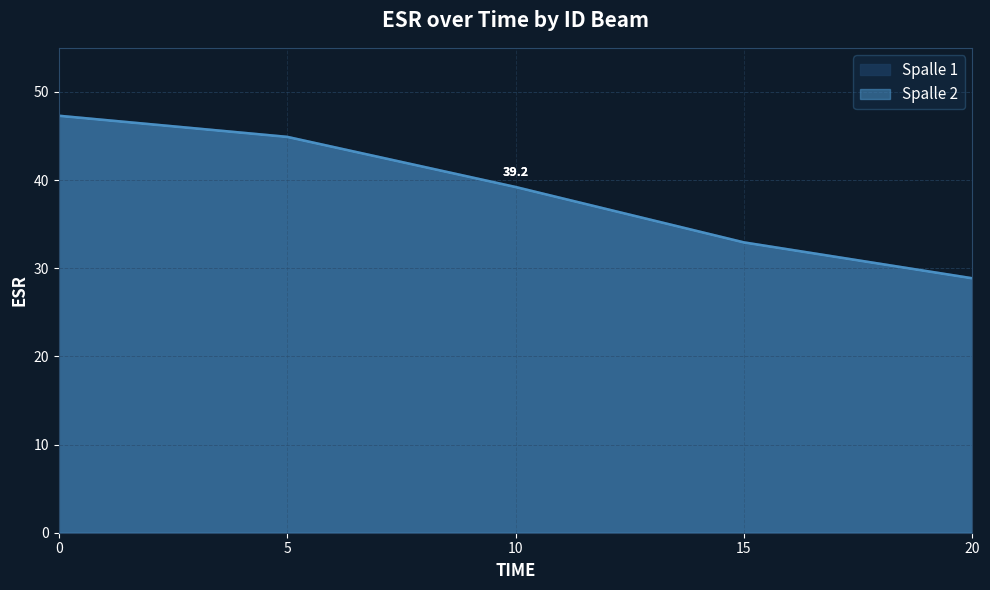

What is the value of the Spalle 2 point at the 5th from the left?

28.8